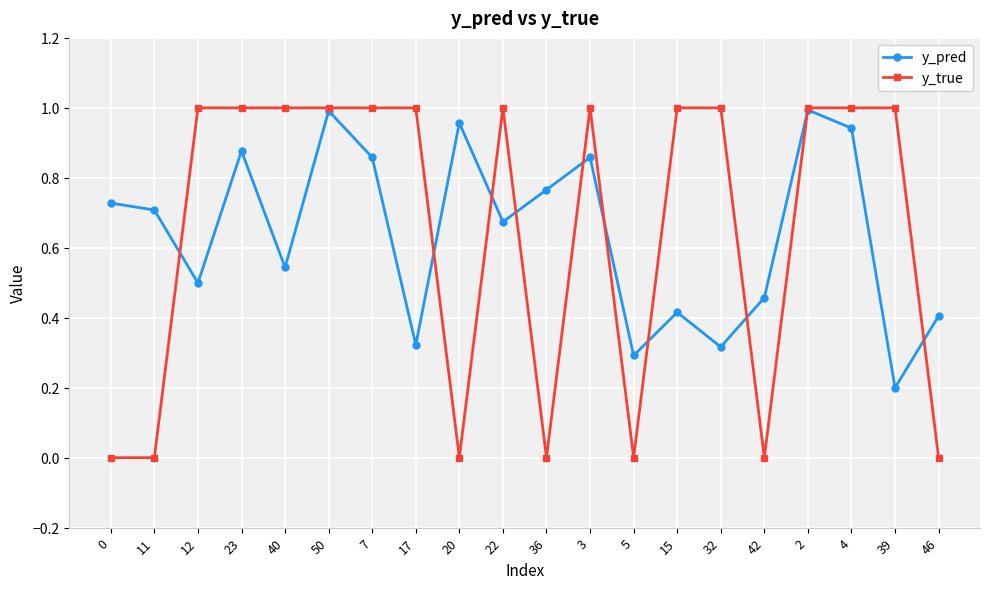

The y_pred series shows 0.1 at 5. True or false?

False